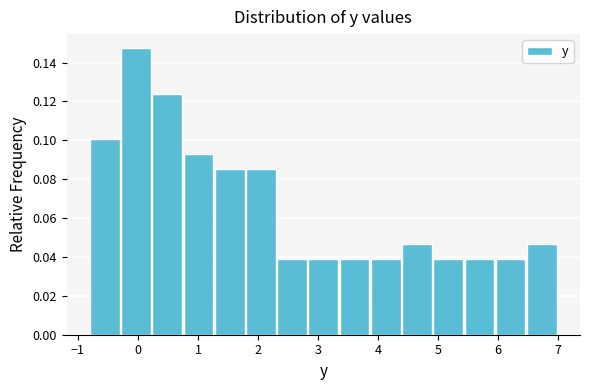

Reading left to right, transcribe this chart: for each bar, give the range it covers on the x-axis and its height. Neither the bar edges nor the heights are printed on the chart, so give them approximately, as read against the axes.

-0.80 to -0.28: 0.100
-0.28 to 0.24: 0.148
0.24 to 0.76: 0.124
0.76 to 1.28: 0.094
1.28 to 1.80: 0.086
1.80 to 2.32: 0.086
2.32 to 2.84: 0.038
2.84 to 3.36: 0.038
3.36 to 3.88: 0.038
3.88 to 4.40: 0.038
4.40 to 4.92: 0.046
4.92 to 5.44: 0.038
5.44 to 5.96: 0.038
5.96 to 6.48: 0.038
6.48 to 7.00: 0.046